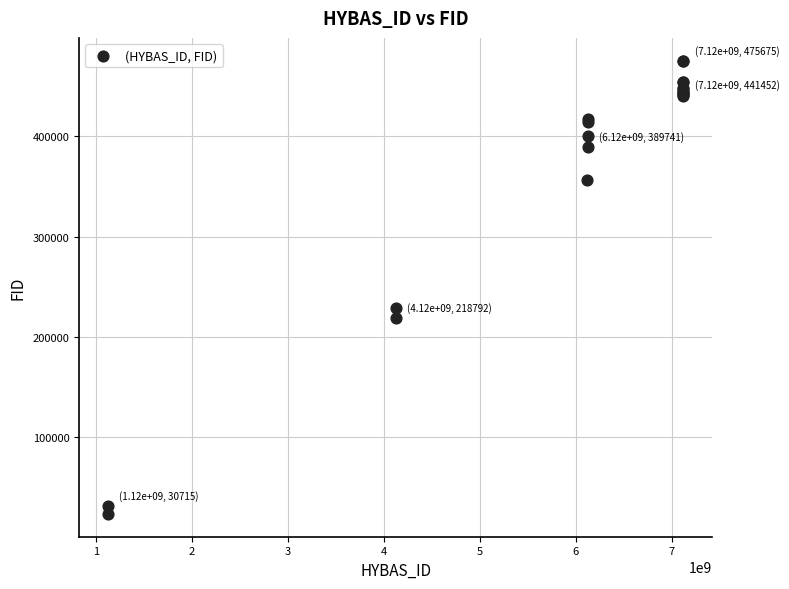

What Y value in the scatter plot is closest to 249334?

228943